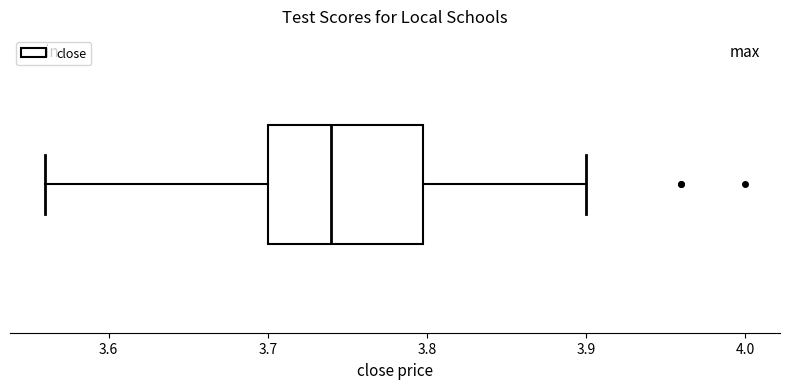

Transcribe this box plot: give where the median line is, the range the box spans, and where the two whiskers end, as read against the x-axis. The values are not printed on the chart, so give them approximately, as read against the axis.

median 3.74, box 3.70 to 3.80, whiskers 3.56 to 3.90